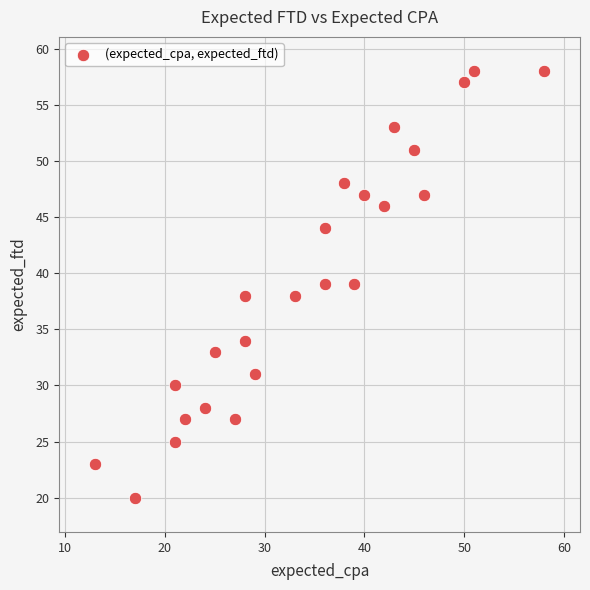

What is the range of X values (max minus min)?

45